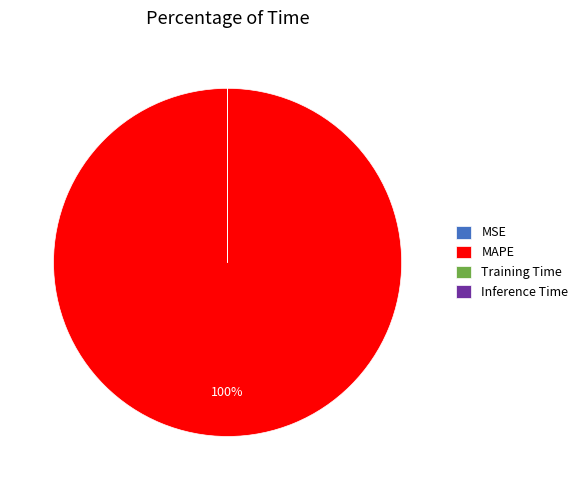

To the nearest percent, what is the average slice percentage?

25%